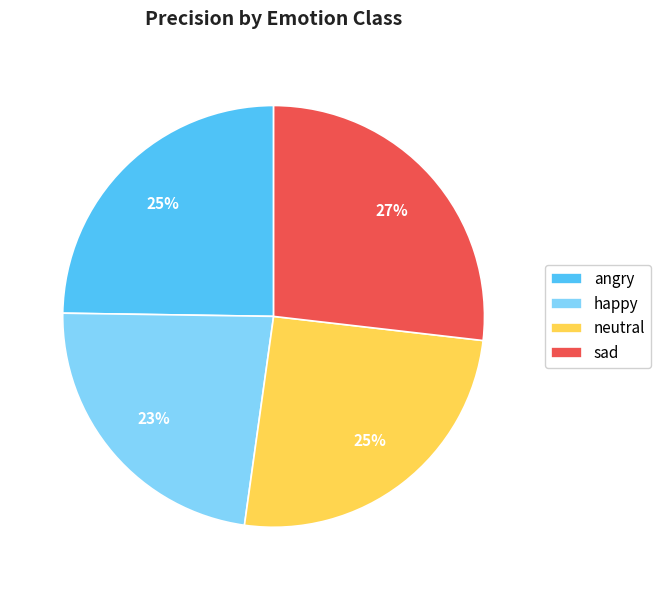

What percentage is the angry slice, to the nearest percent?

25%